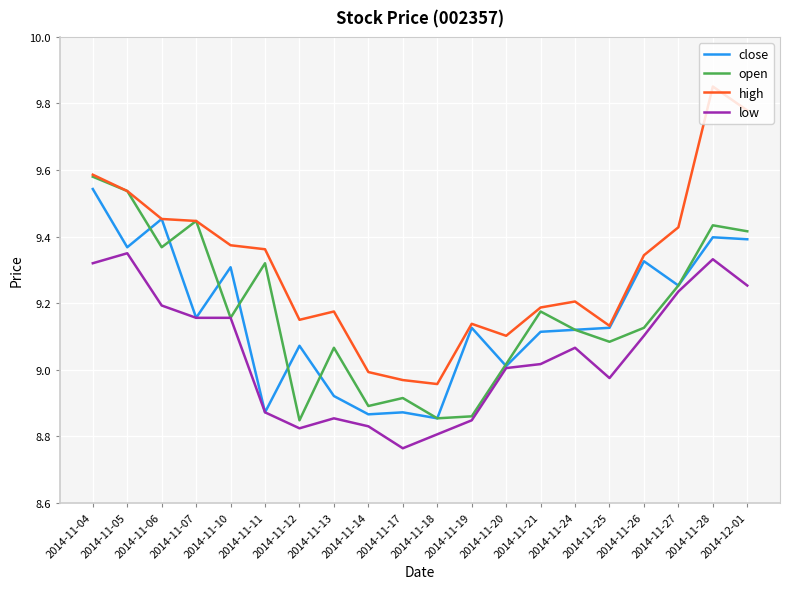

The value of open at 2014-11-11 is 15.8. True or false?

False